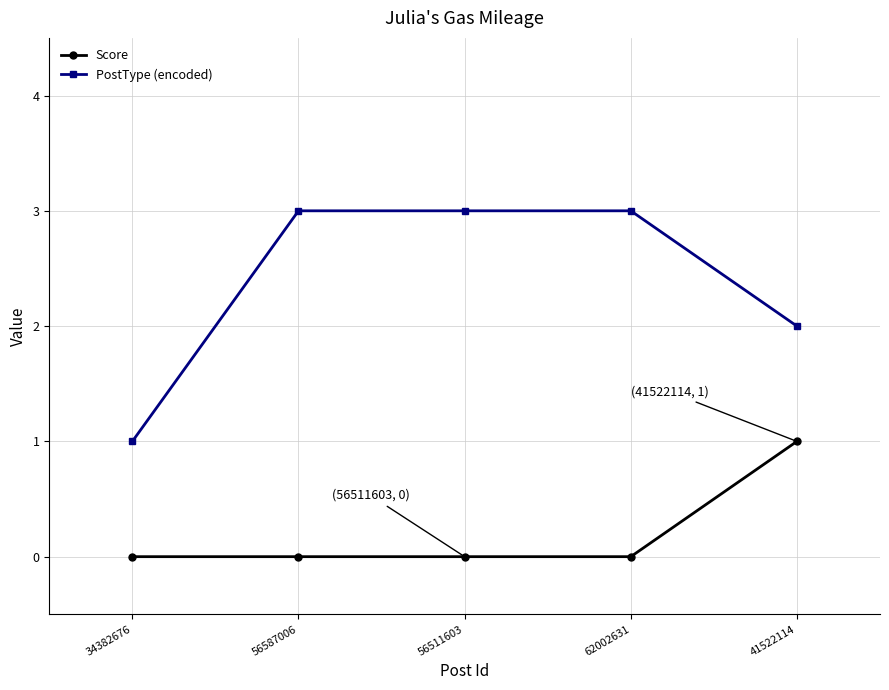

Rank the series by their average value, from lowest to highest.

Score, PostType (encoded)